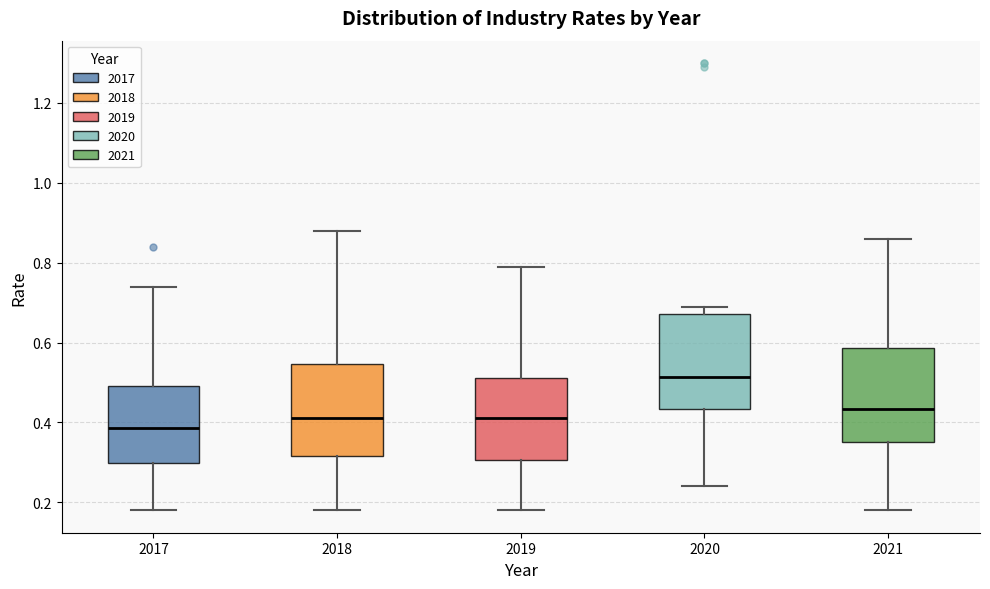

Reading left to right, read every box against the y-axis: the position of its median line, the range the box covers, and the ends of its whiskers. The values are not printed on the chart, so give them approximately, as read against the axis.

2017: median 0.38, box 0.30 to 0.50, whiskers 0.18 to 0.74
2018: median 0.42, box 0.32 to 0.54, whiskers 0.18 to 0.88
2019: median 0.42, box 0.30 to 0.52, whiskers 0.18 to 0.80
2020: median 0.52, box 0.44 to 0.68, whiskers 0.24 to 0.70
2021: median 0.44, box 0.36 to 0.58, whiskers 0.18 to 0.86